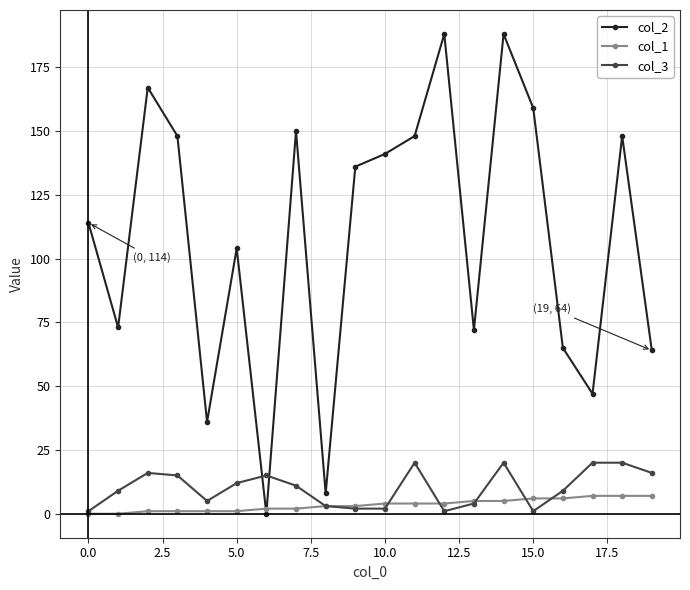

Rank the series by their maximum value, from highest to lowest.

col_2, col_3, col_1